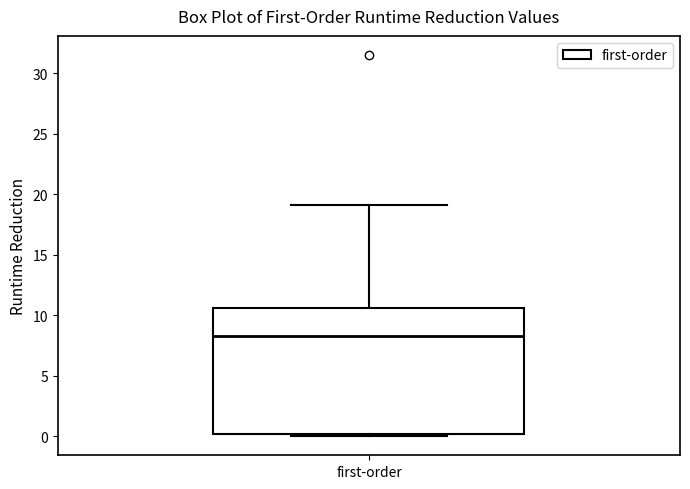

Read this box plot against the y-axis: the position of the median line, the range covered by the box, and the ends of both whiskers. The values are not printed on the chart, so give them approximately, as read against the axis.

median 8.5, box 0.0 to 10.5, whiskers 0.0 (just below the box's lower edge) to 19.0